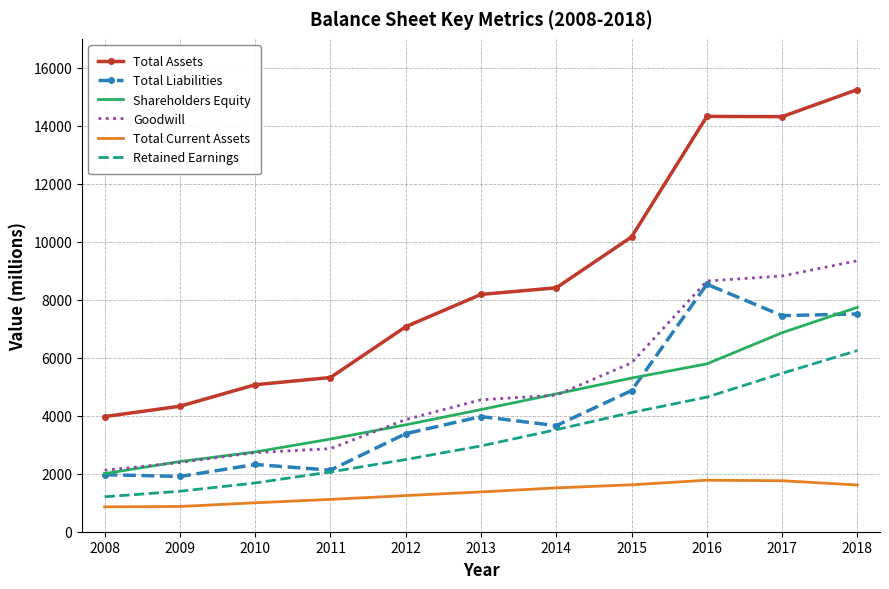

Between 2010 and 2014, which series saw the biggest shift?

Total Assets